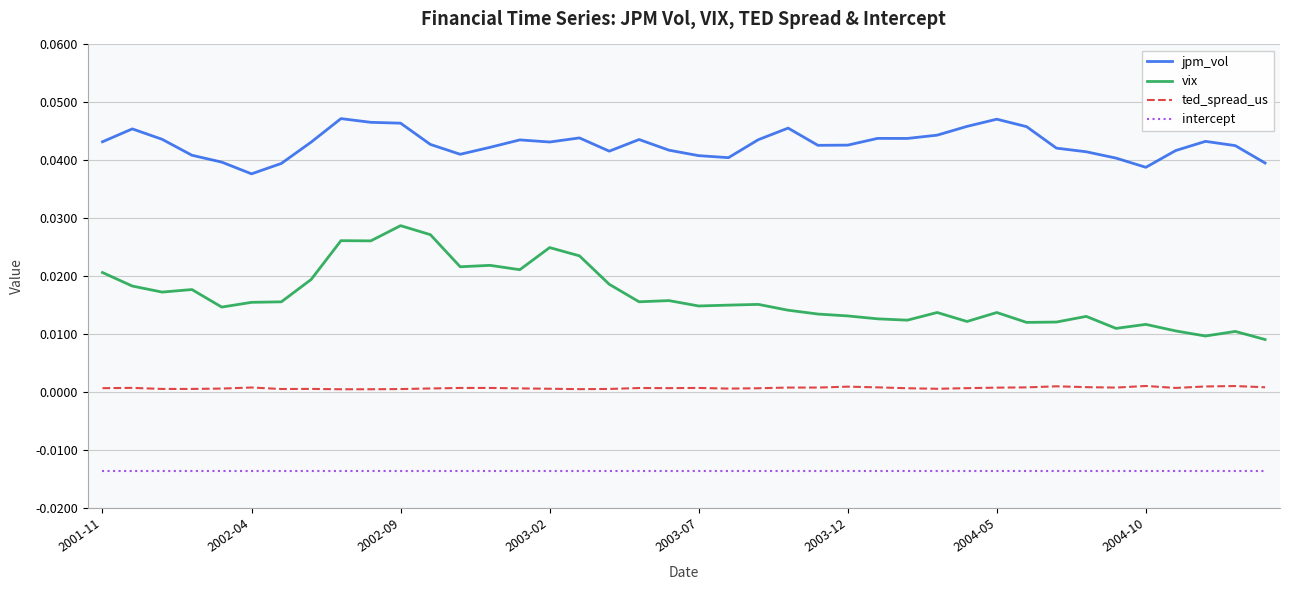

True or false: intercept and jpm_vol intersect in this chart.

False